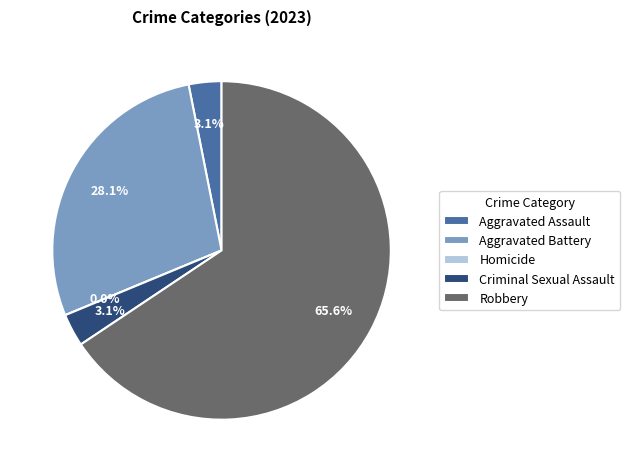

To the nearest percent, what portion does Criminal Sexual Assault represent?

3%